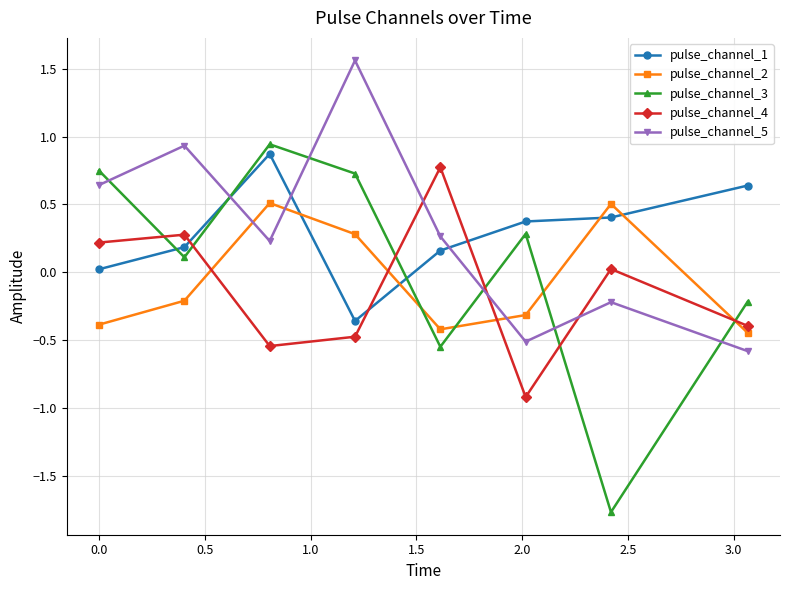

In pulse_channel_2, how many points are lower than both neighbors (excluding endpoints)?

1